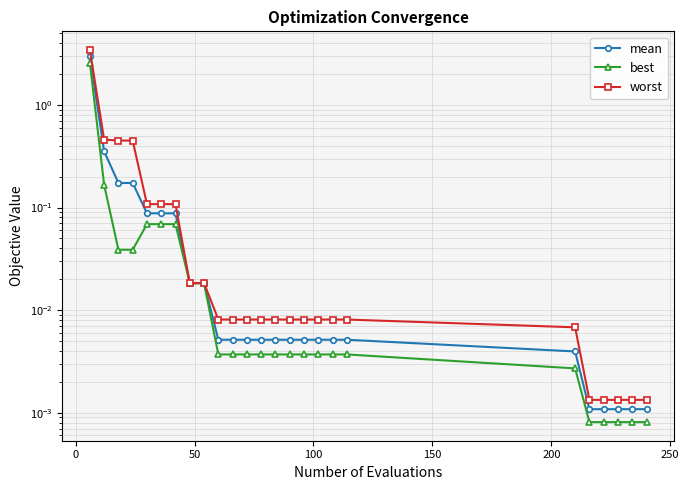

Which series has the largest total across all categories?

worst